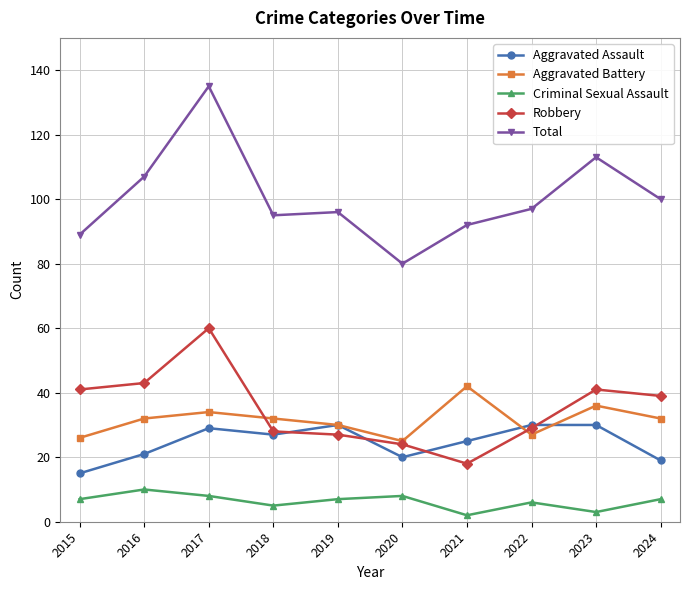

At how many categories does at least one series exceed 122?

1